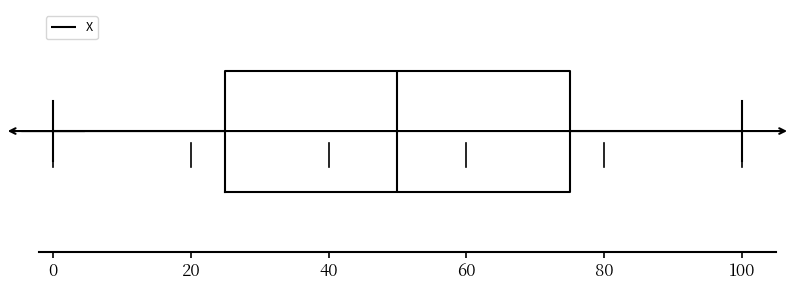

Read this box plot against the x-axis: the position of the median line, the range covered by the box, and the ends of both whiskers. The values are not printed on the chart, so give them approximately, as read against the axis.

median 50, box 26 to 76, whiskers 0 to 100